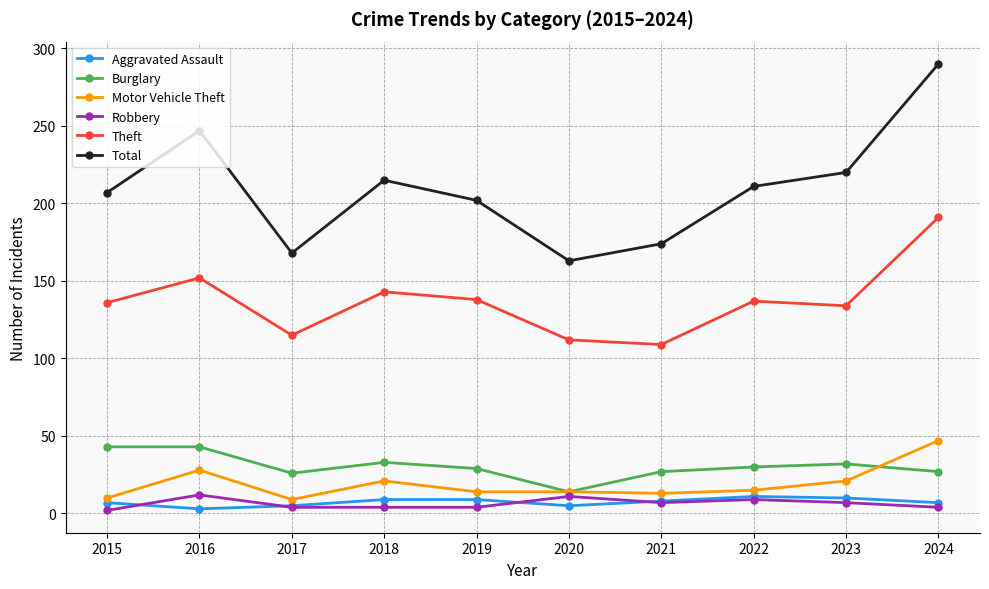

True or false: Theft has more than 1 points higher than both neighbors.

True